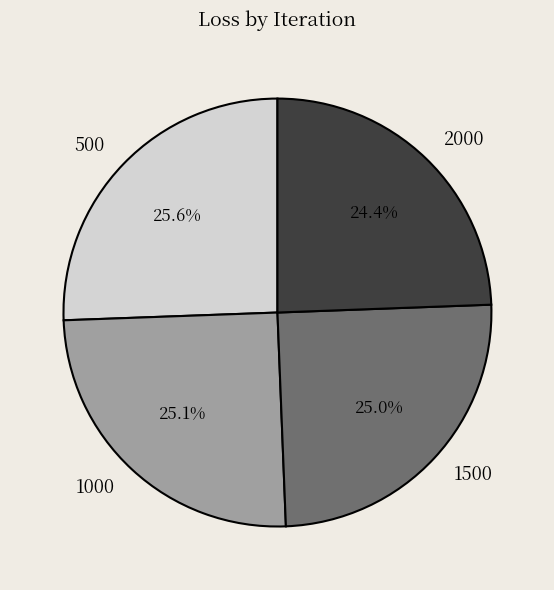

Which category has the smallest portion of the pie?

2000